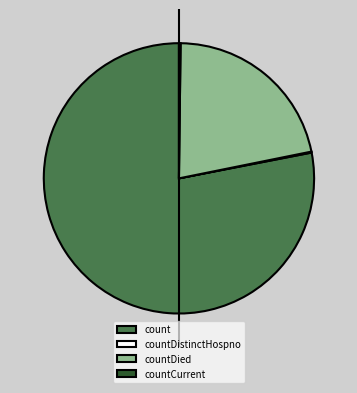

The countDied slice represents 33% of the pie. True or false?

False